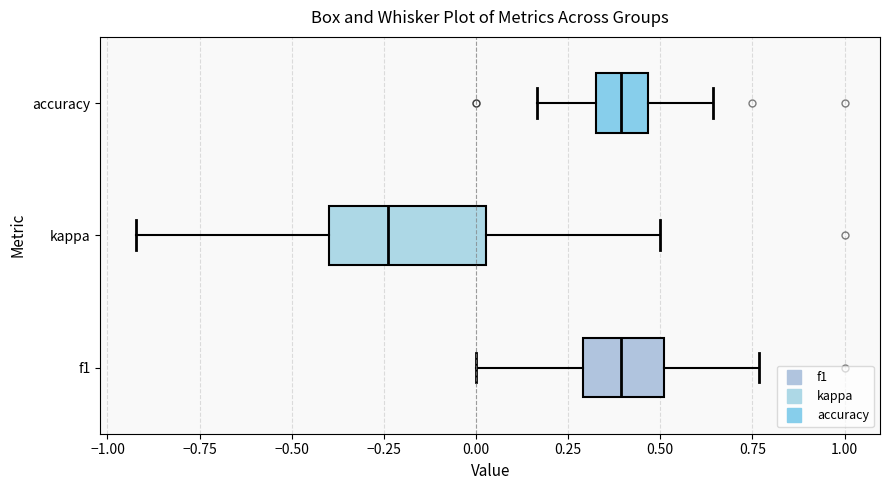

Which box's median line is the furthest to the left?

kappa